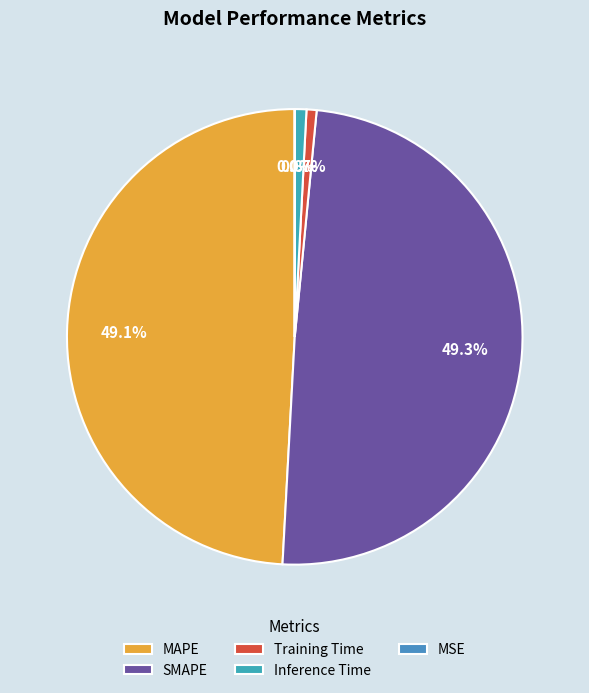

What is the smallest slice in the pie chart?

MSE